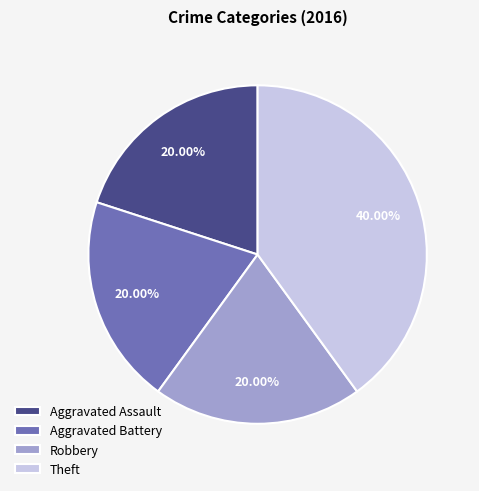

How many slices are in this pie chart?

4